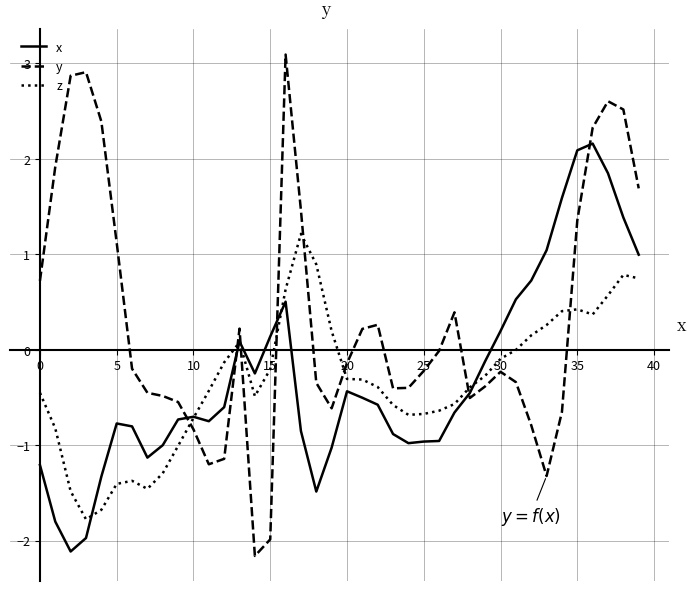

What are all the series names shown in the legend?

x, y, z